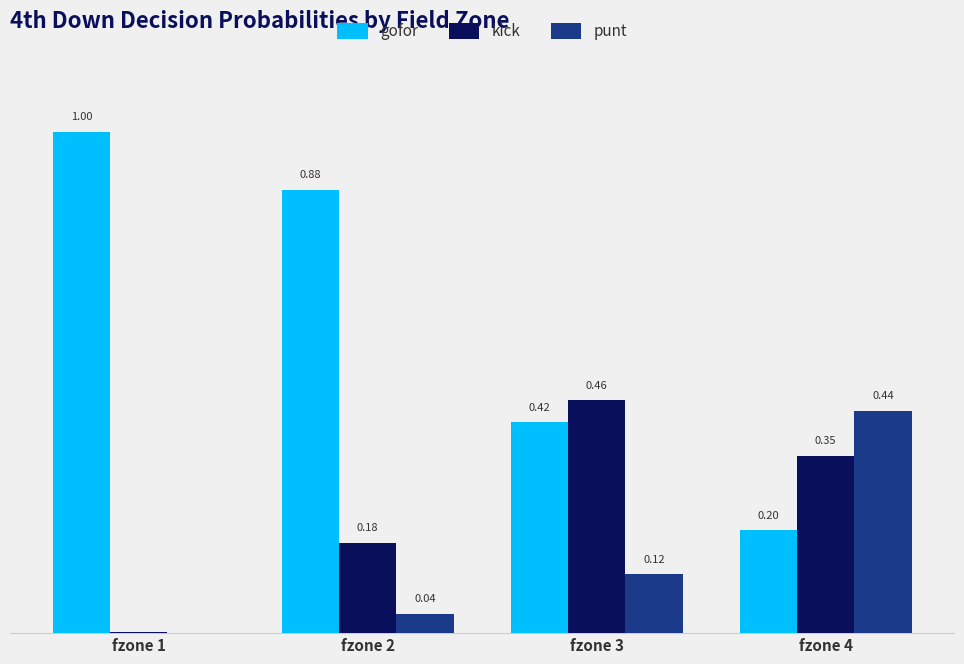

Between fzone 1 and fzone 4, which series saw the biggest shift?

gofor